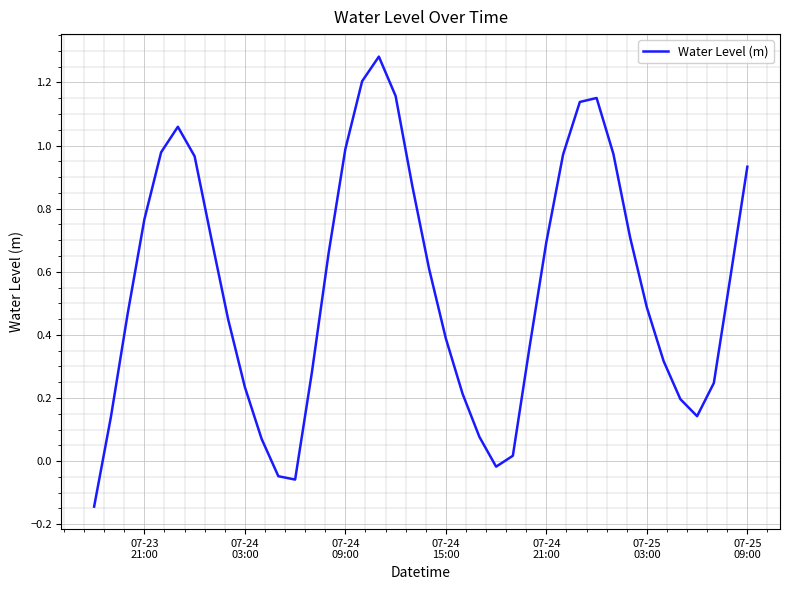

What is the difference between the maximum and minimum values?

1.4